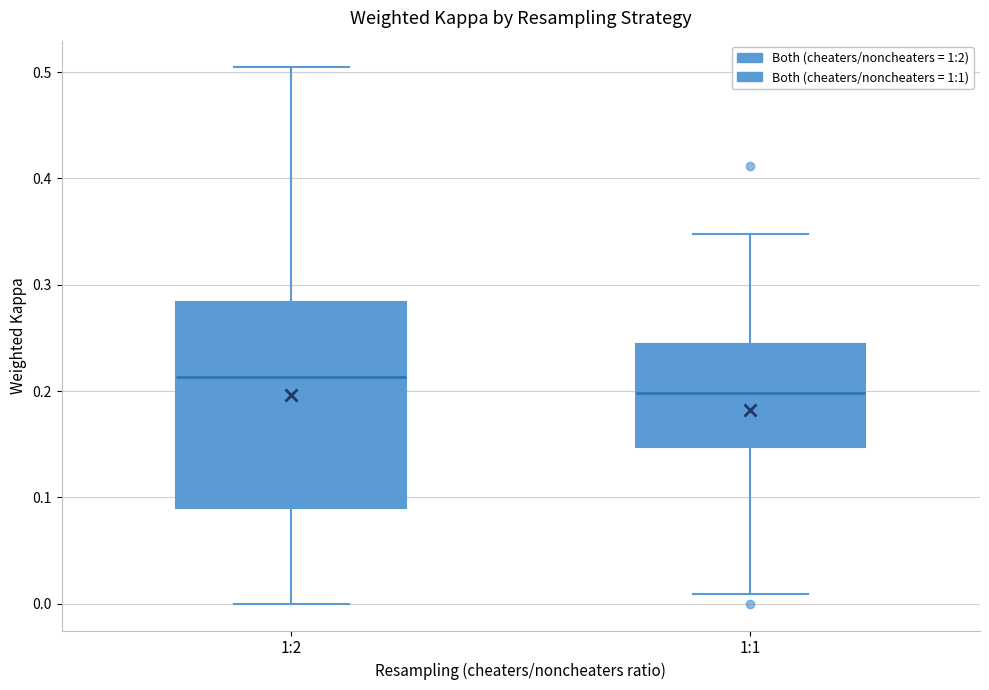

Where does the upper whisker of the box for 1:1 end on the y-axis? The values are not printed on the chart, so give them approximately, as read against the axis.

0.35